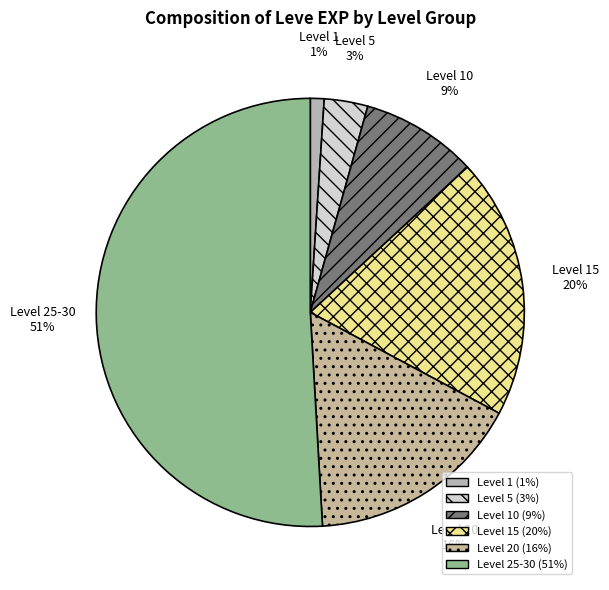

What percentage is the Level 5 slice, to the nearest percent?

3%